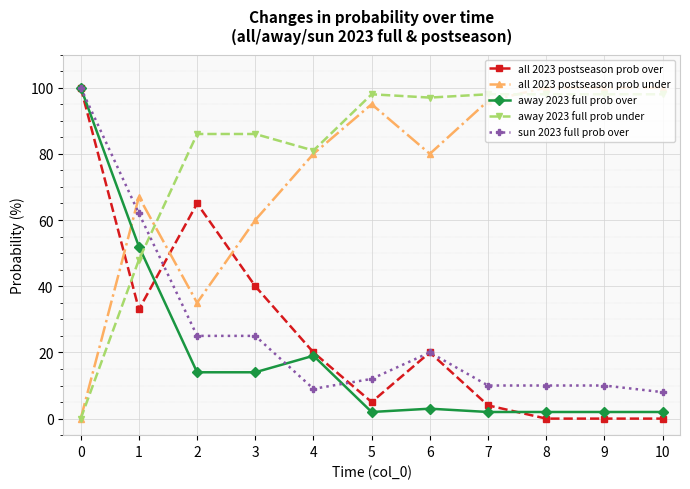

Which series has the largest total across all categories?

away 2023 full prob under